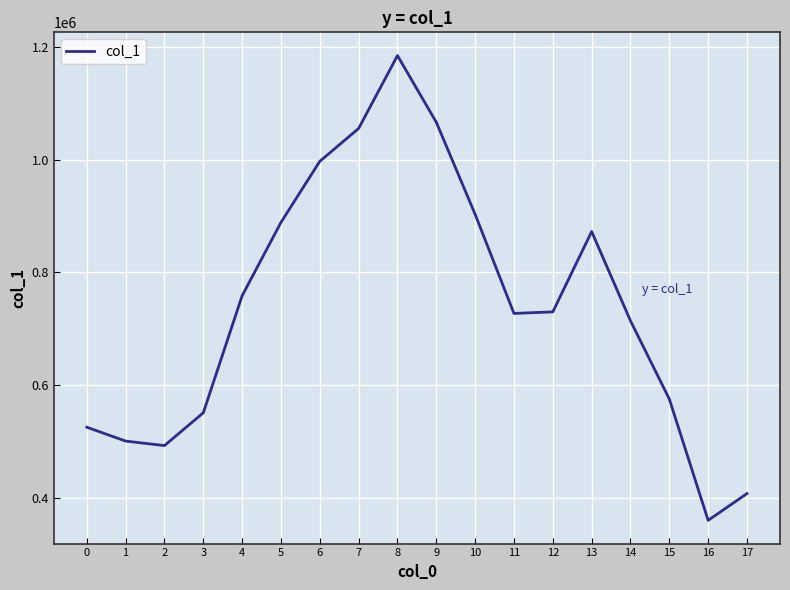

Approximately how many times larger is the value at 3 compared to 5?

0.6